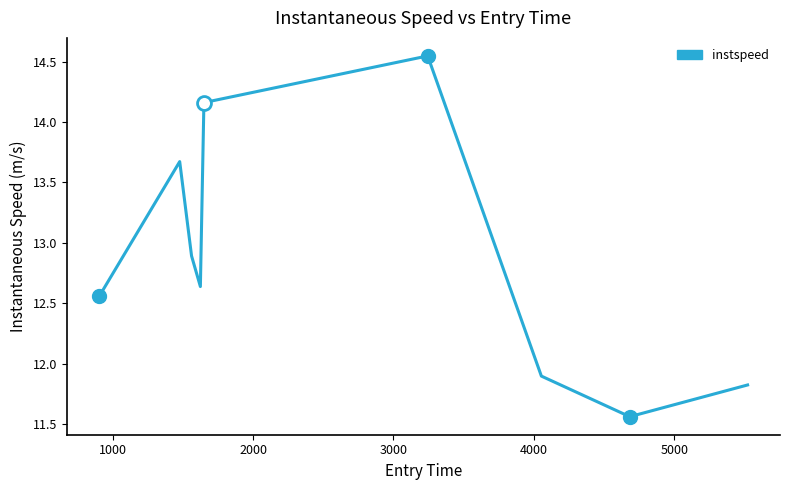

How many values are below 12?

3